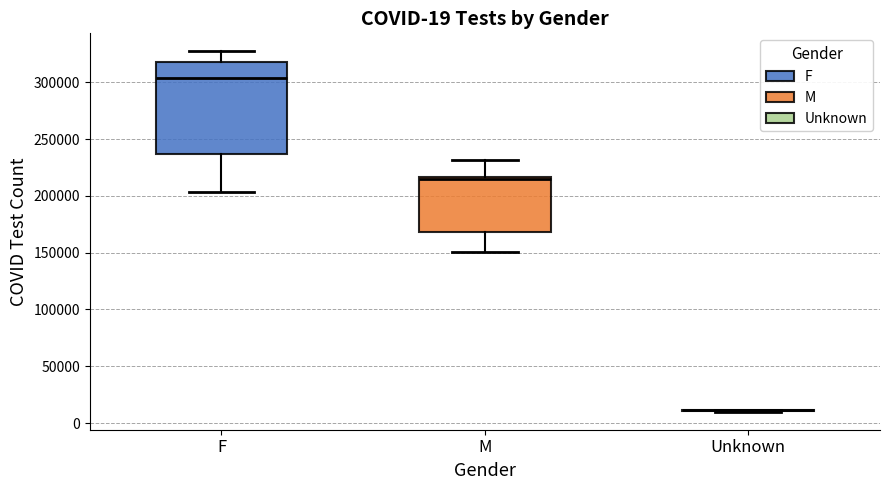

Comparing the boxes themselves (not the whiskers), which one is the tallest?

F